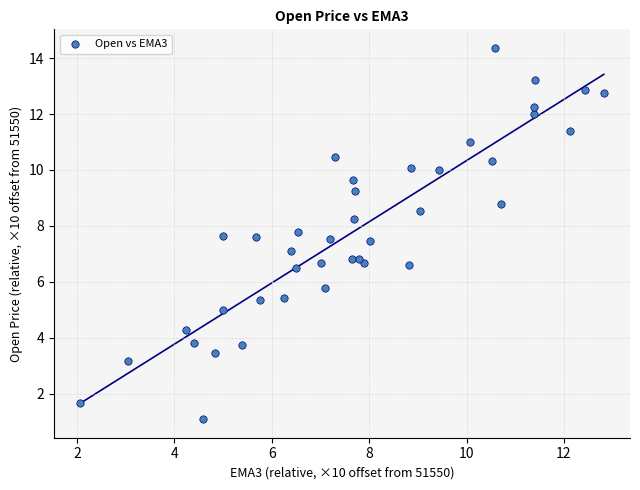

What is the range of X values (max minus min)?

10.8